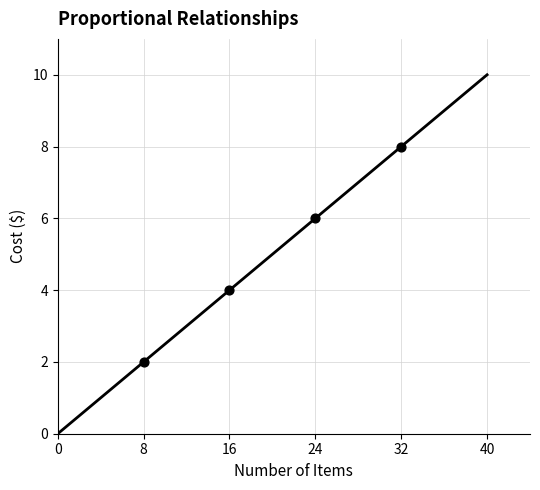

Which has a higher value, 24 or 16?

24